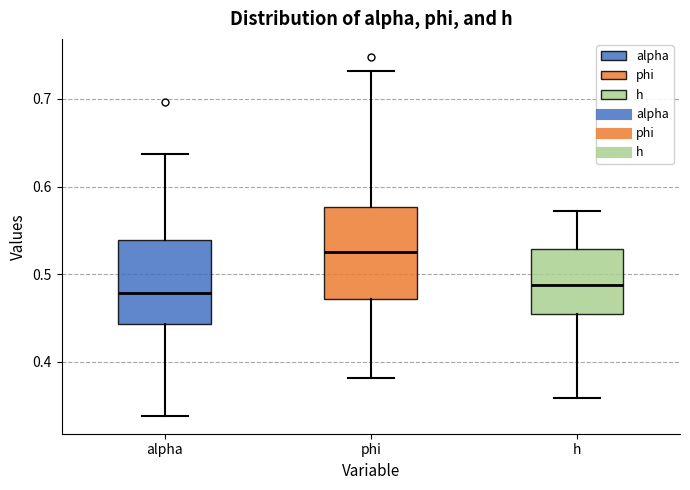

Reading left to right, read every box against the y-axis: the position of its median line, the range the box covers, and the ends of its whiskers. The values are not printed on the chart, so give them approximately, as read against the axis.

alpha: median 0.48, box 0.44 to 0.54, whiskers 0.34 to 0.64
phi: median 0.53, box 0.47 to 0.58, whiskers 0.38 to 0.73
h: median 0.49, box 0.45 to 0.53, whiskers 0.36 to 0.57